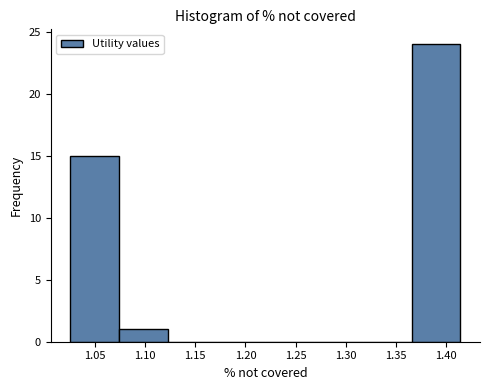

Over which range of the x-axis is the bar tallest?

1.365 to 1.415